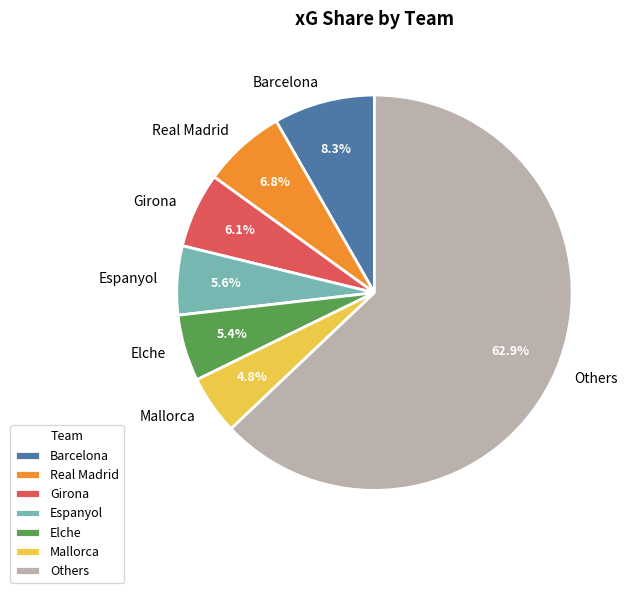

Does any single category account for the majority?

Yes